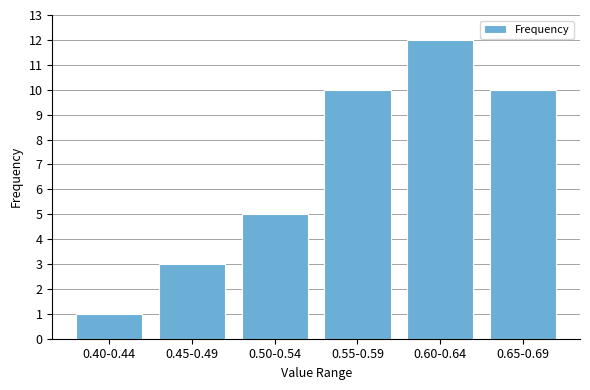

Reading left to right, transcribe all the data shown in this chart.

1	3	5	10	12	10